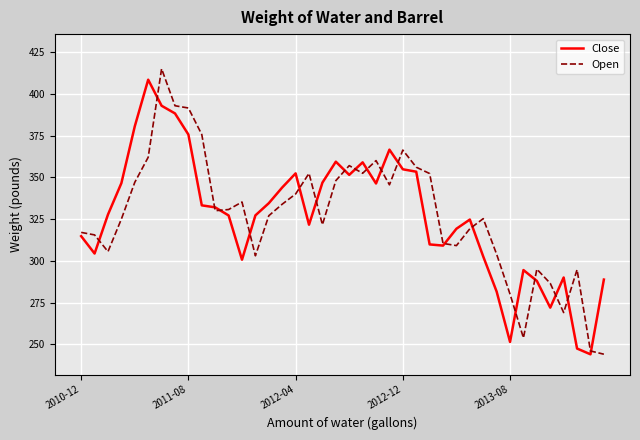

What is the minimum value shown in the chart?

244.0